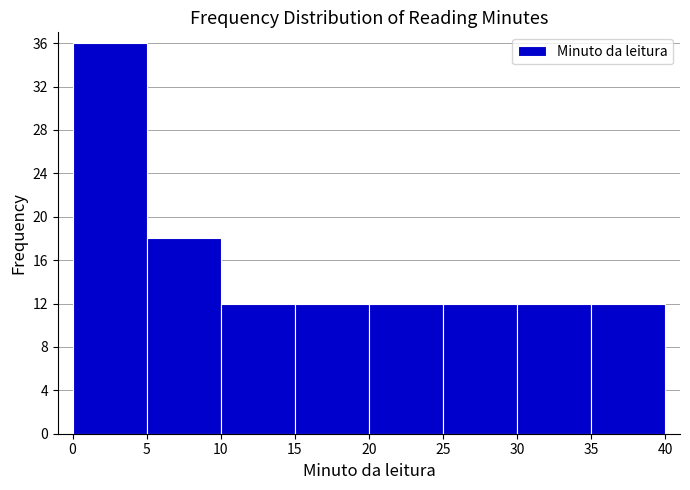

What is the height of the bar covering 15 to 20 on the x-axis? The values are not printed on the chart, so give them approximately, as read against the axis.

12